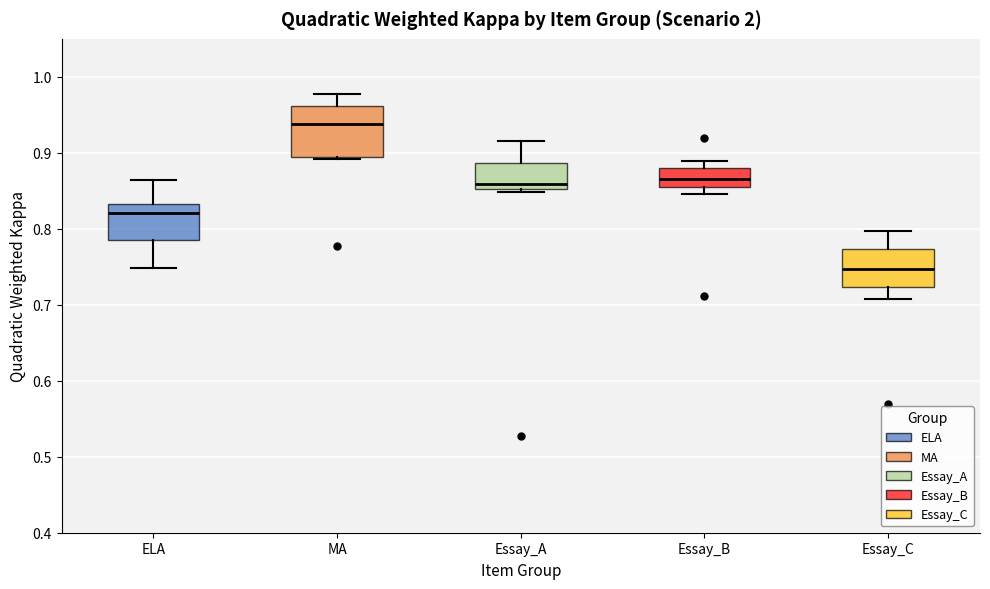

Which box has the highest median line?

MA